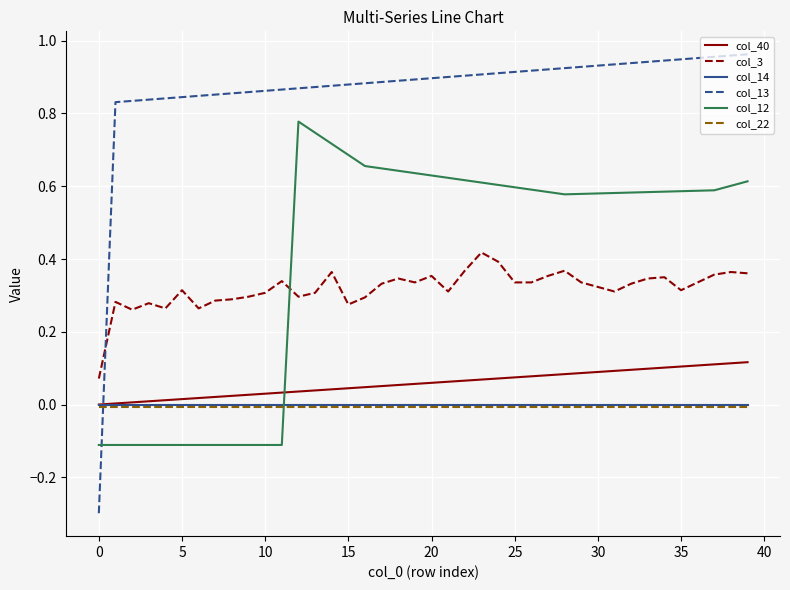

Which series has the largest total across all categories?

col_13